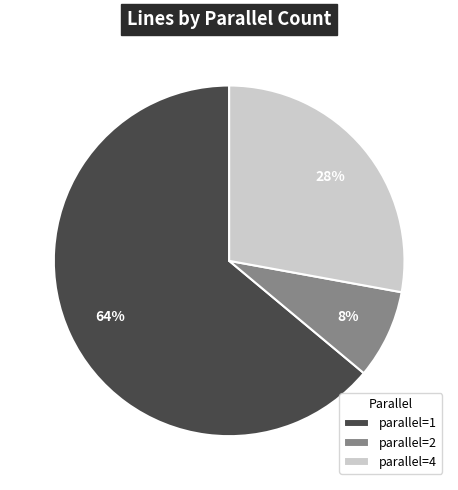

Is the sum of parallel=4 and parallel=2 greater than half?

No